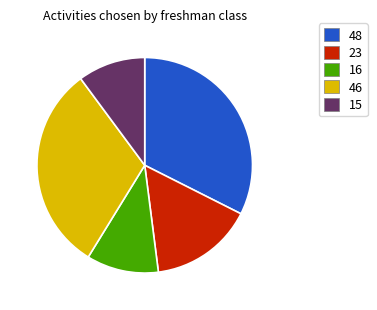

Is there any slice that represents more than half of the pie?

No